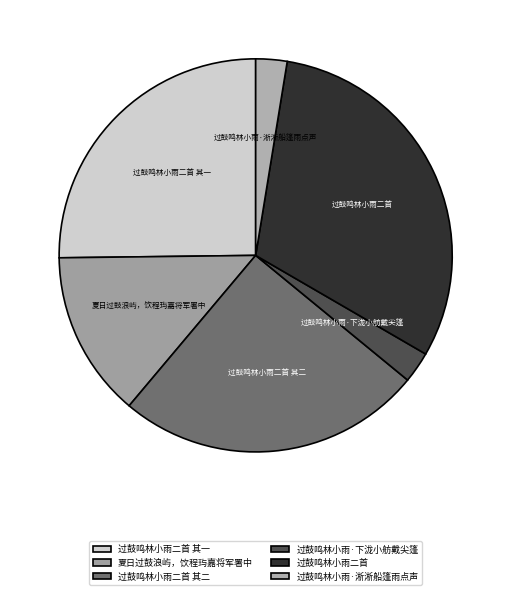

What is the largest slice in the pie chart?

过鼓鸣林小雨二首